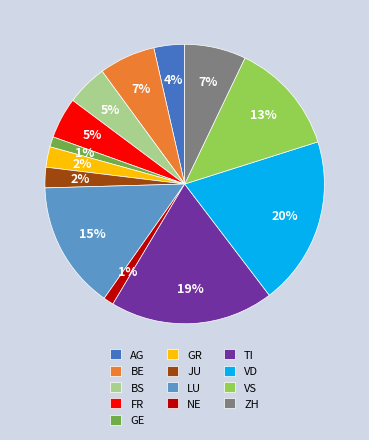

Is it true that VS is 4% of the pie?

False